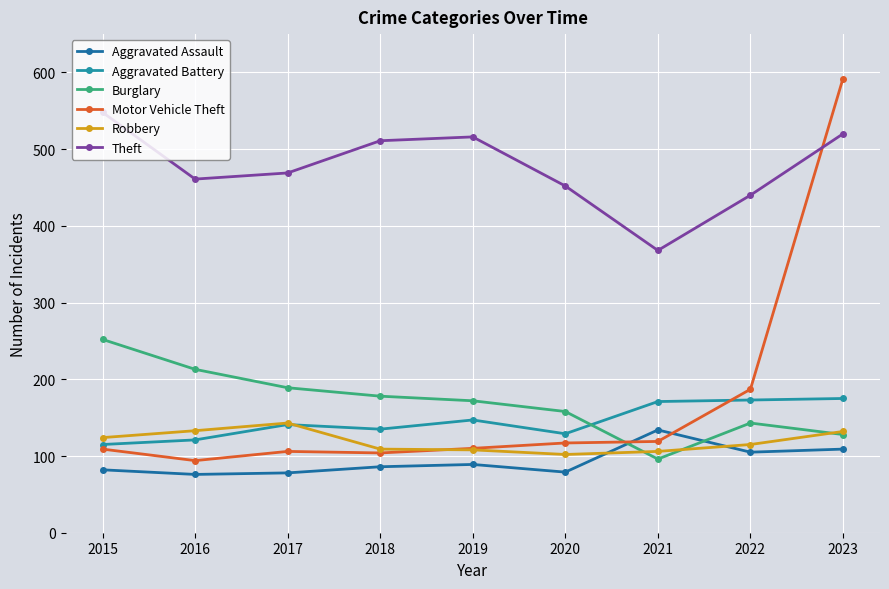

Which category has the highest value in the Burglary series?

2015